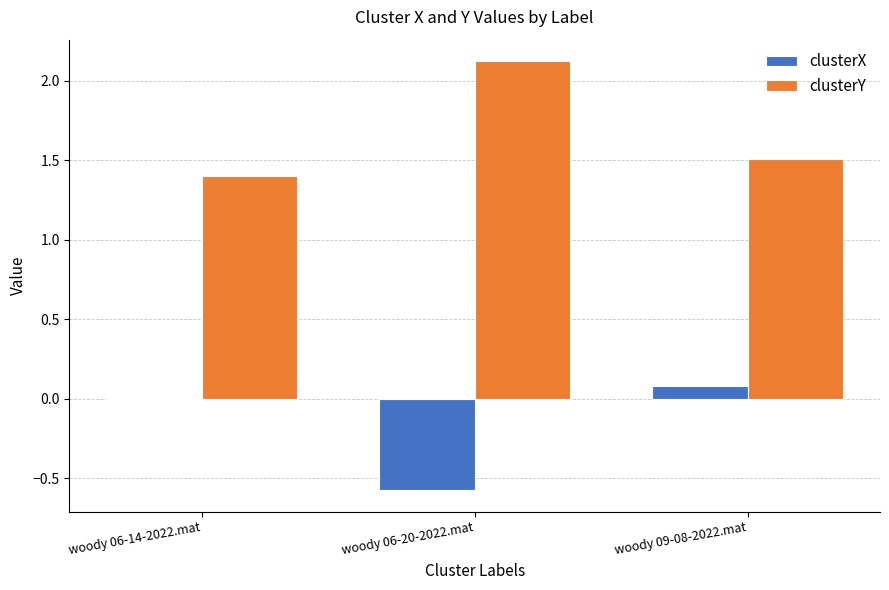

Which series has the largest total across all categories?

clusterY